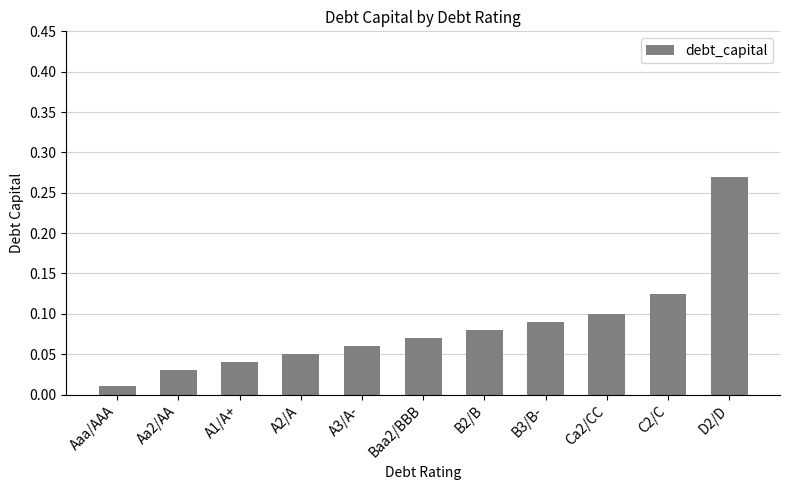

The chart shows a value of 0.1 at A3/A-. True or false?

True